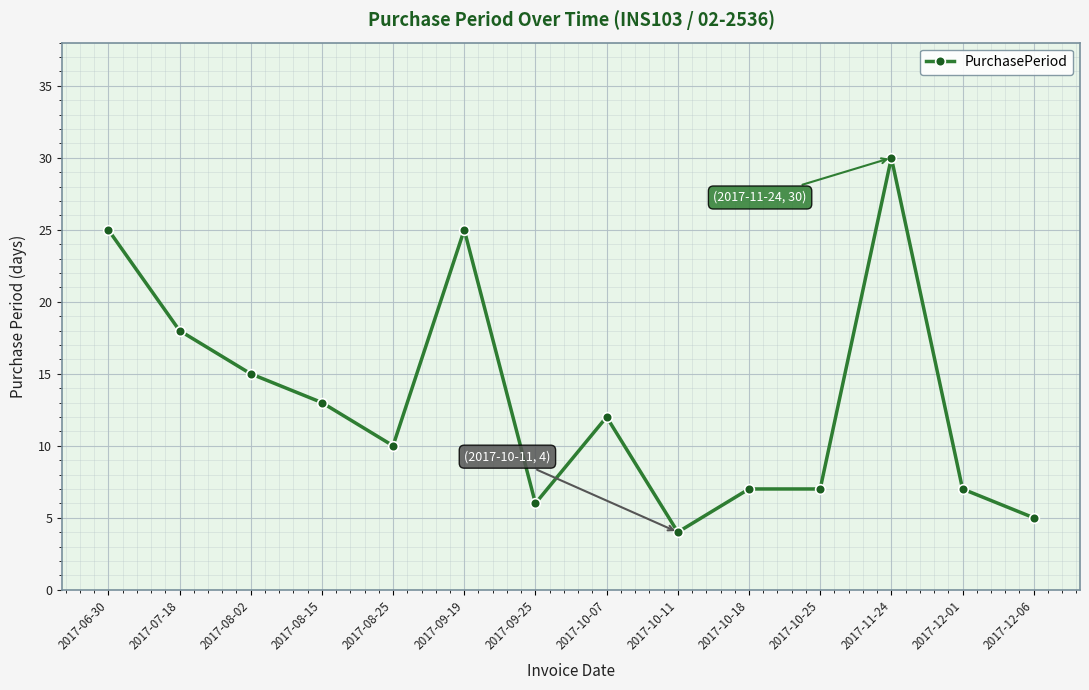

True or false: the data has more than 2 interior local peaks.

True